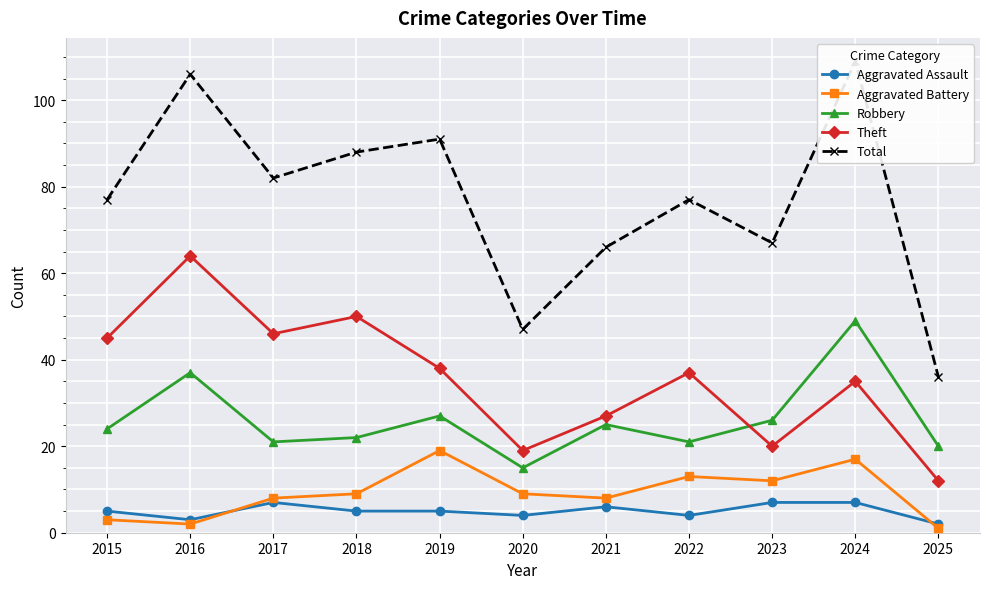

At which label does Total first exceed 77?

2016